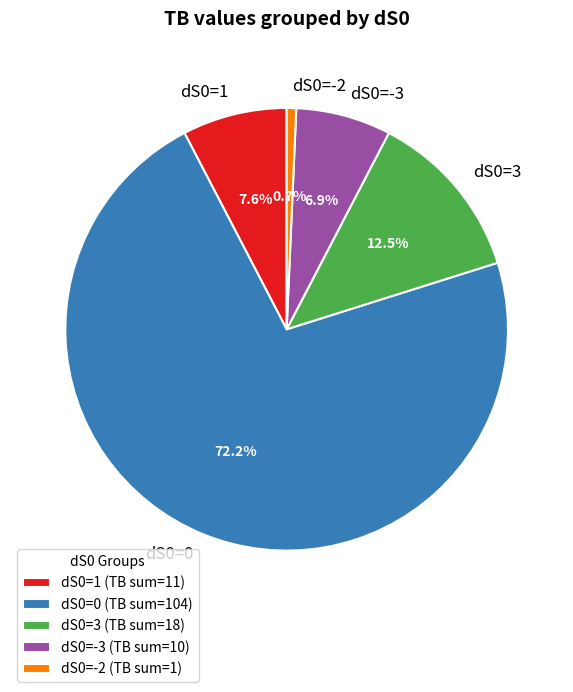

Approximately how many times larger is the value at dS0=0 compared to dS0=1?

9.5